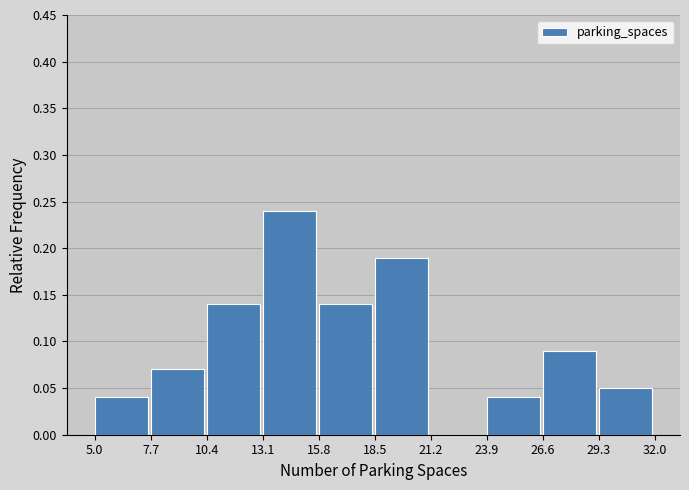

What is the height of the bar covering 10.4 to 13.1 on the x-axis? The values are not printed on the chart, so give them approximately, as read against the axis.

0.14